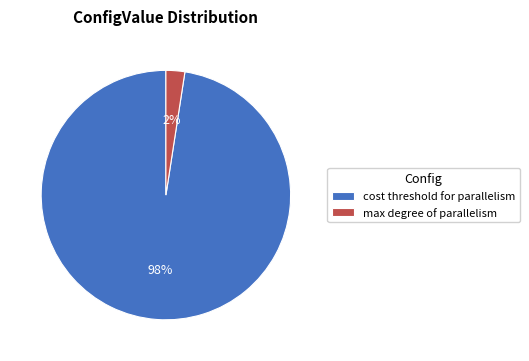

Count the number of slices in the pie.

2